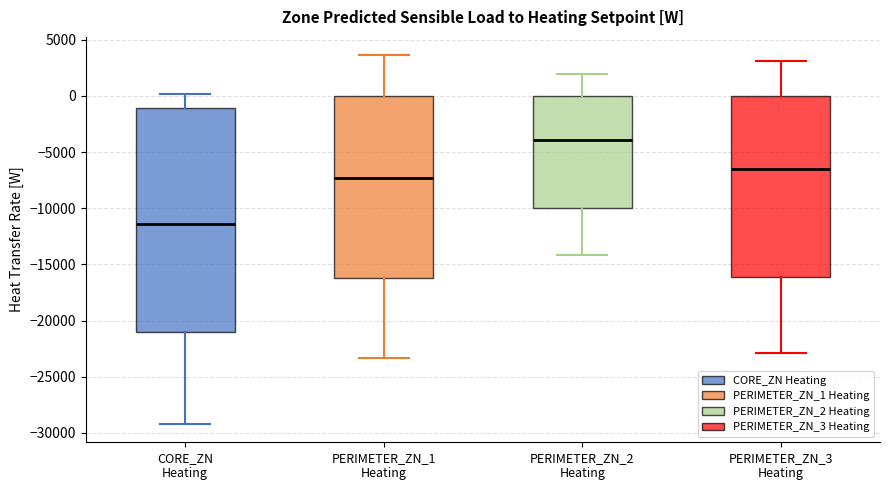

Where does the lower whisker of the box for PERIMETER_ZN_3 Heating end on the y-axis? The values are not printed on the chart, so give them approximately, as read against the axis.

-23000